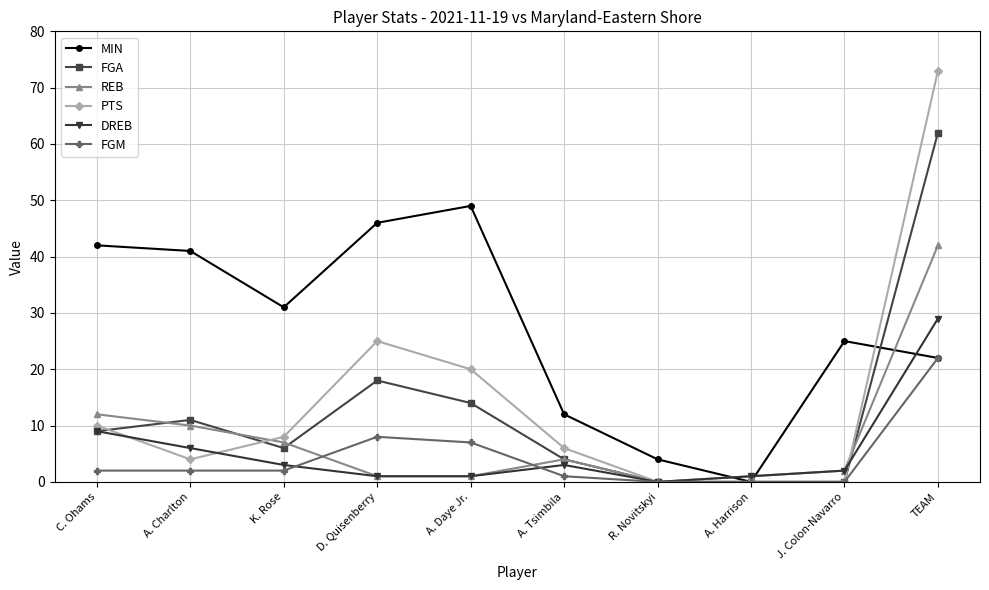

At which category does MIN reach its first local valley?

K. Rose